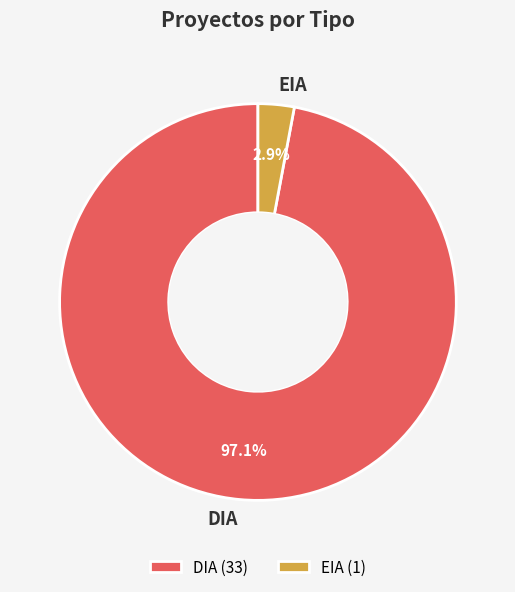

What is the majority slice?

DIA